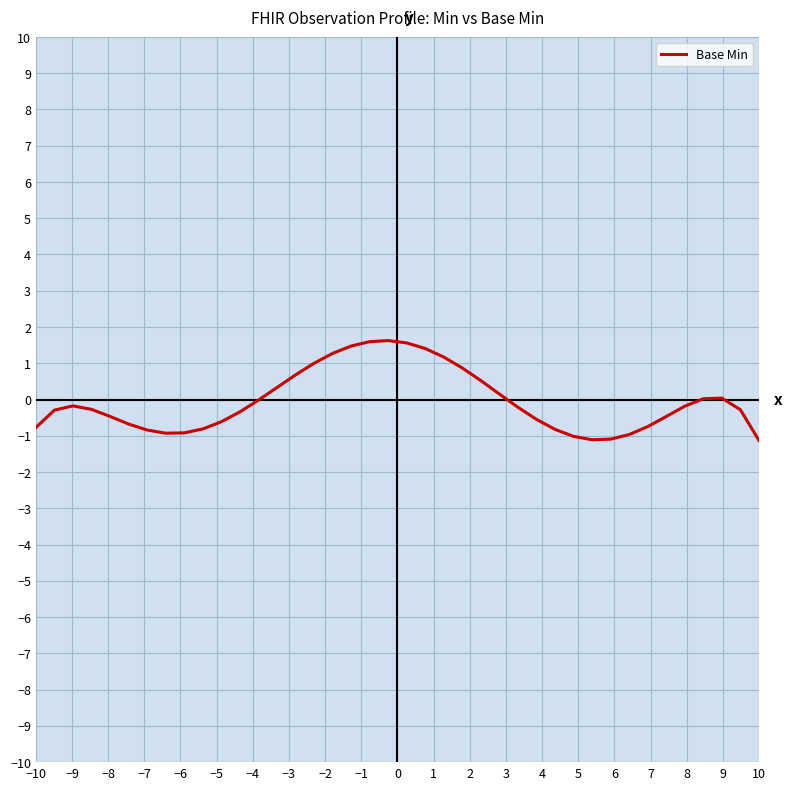

What is the difference between the maximum and minimum values?

2.8